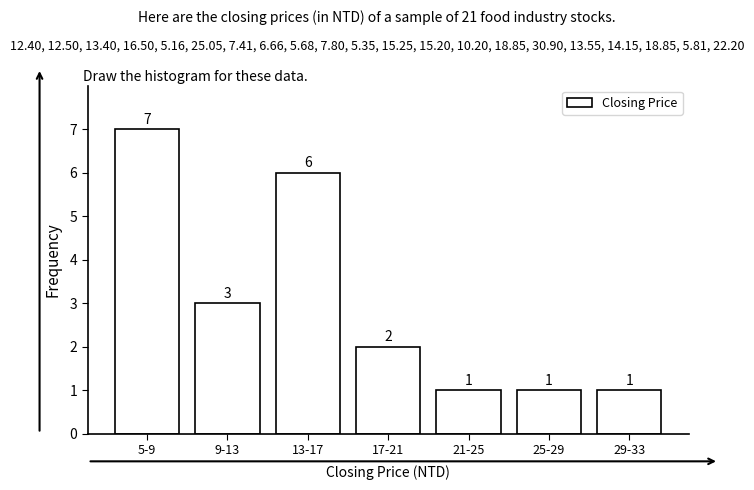

Reading left to right, transcribe all the data shown in this chart.

7	3	6	2	1	1	1